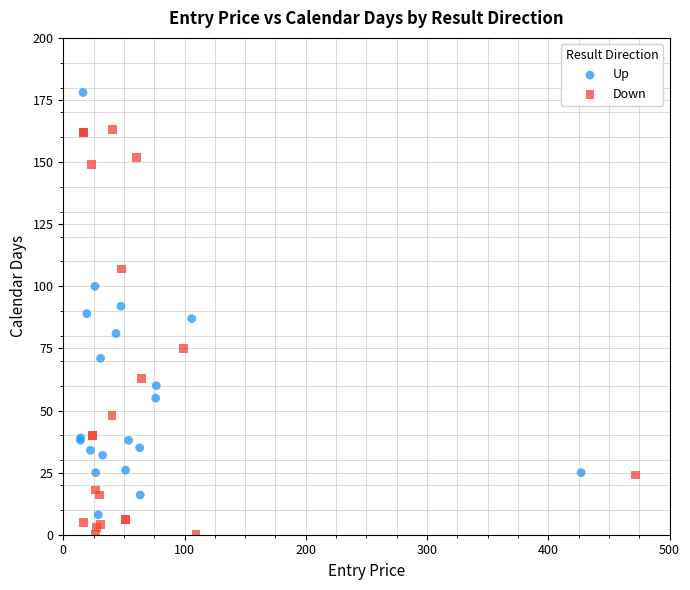

Which series has the largest Y range (max minus min)?

Up